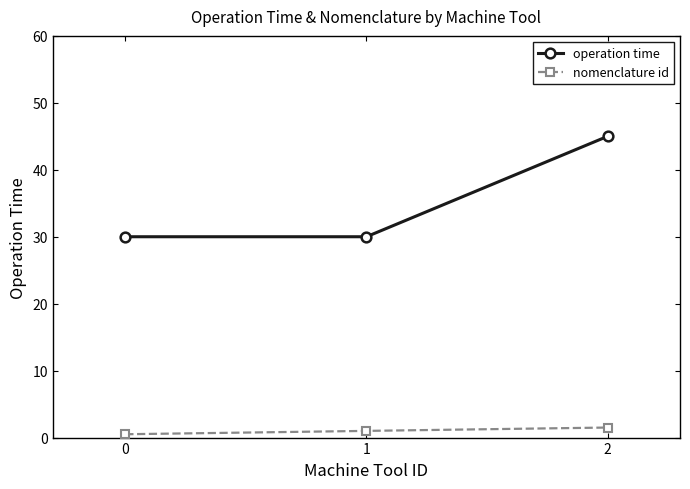

Rank the series at 1 from highest to lowest value.

operation time, nomenclature id